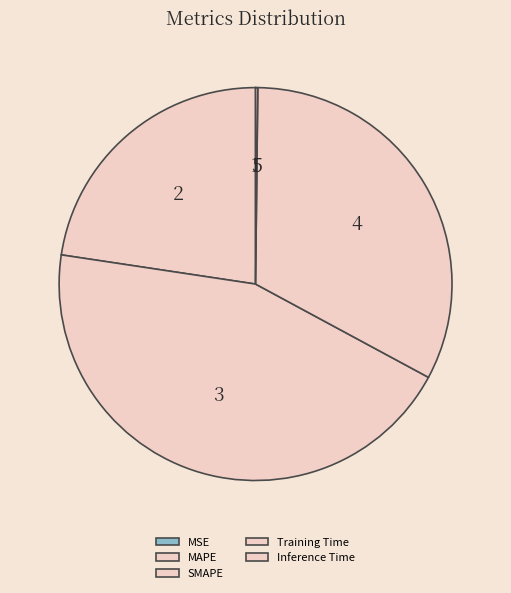

Which category has the biggest portion of the pie?

SMAPE